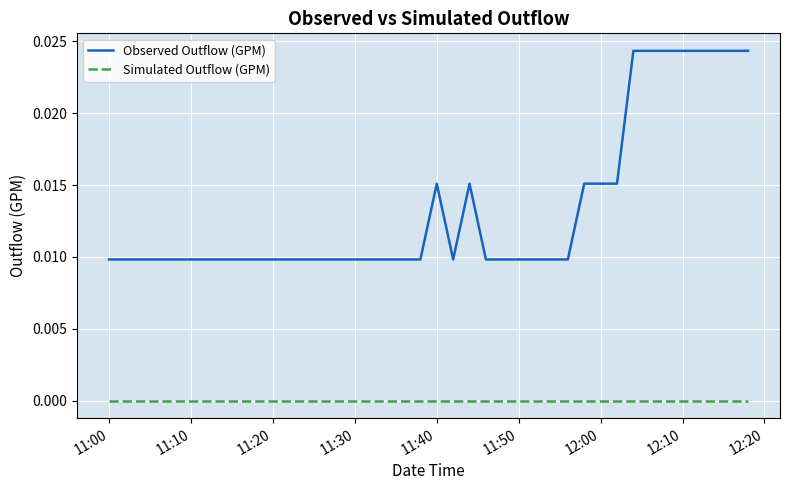

Rank the series by their average value, from lowest to highest.

Simulated Outflow (GPM), Observed Outflow (GPM)